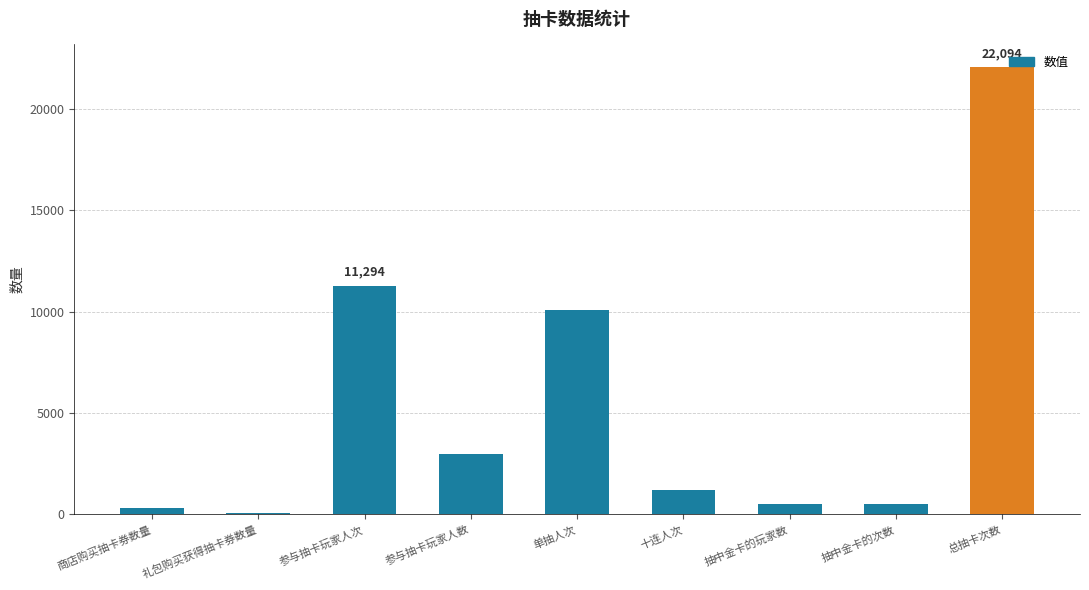

Between 礼包购买获得抽卡券数量 and 单抽人次, which is larger?

单抽人次